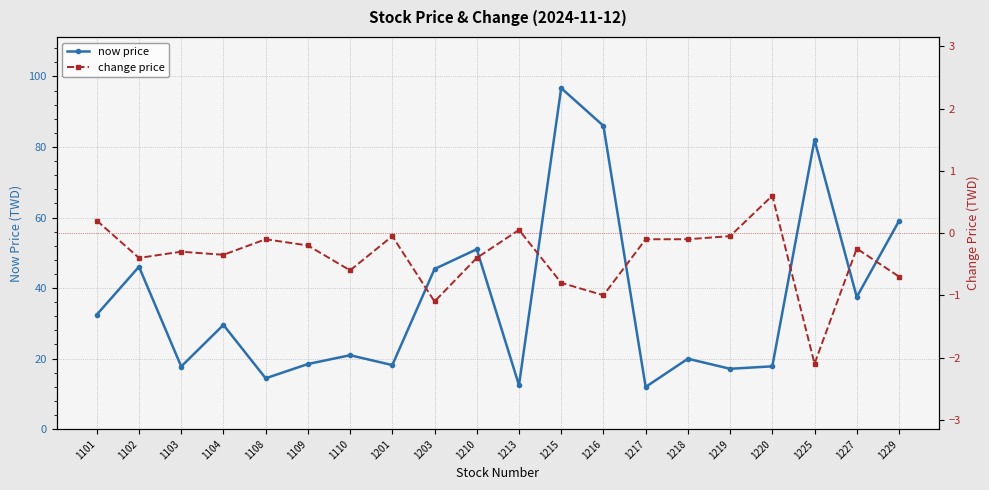

Between 1215 and 1216, which is larger?

1215